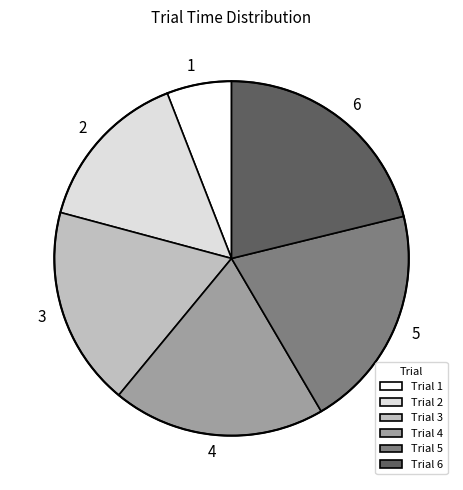

Is there a majority slice in this chart?

No